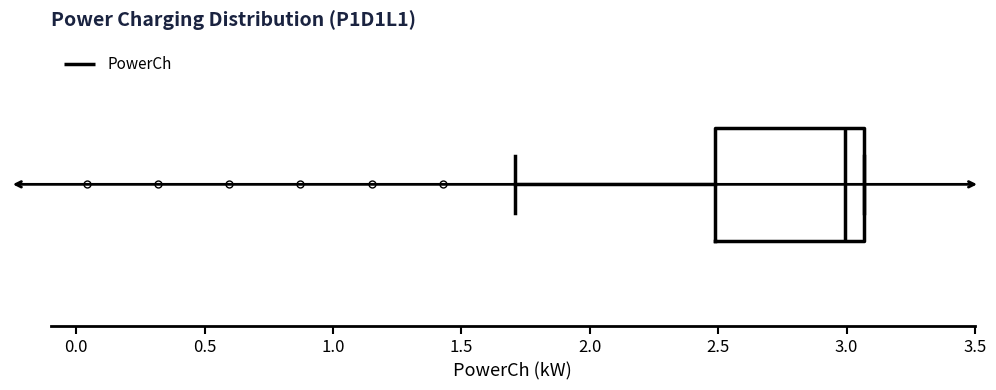

Where is the left edge of the box on the x-axis? The values are not printed on the chart, so give them approximately, as read against the axis.

2.50